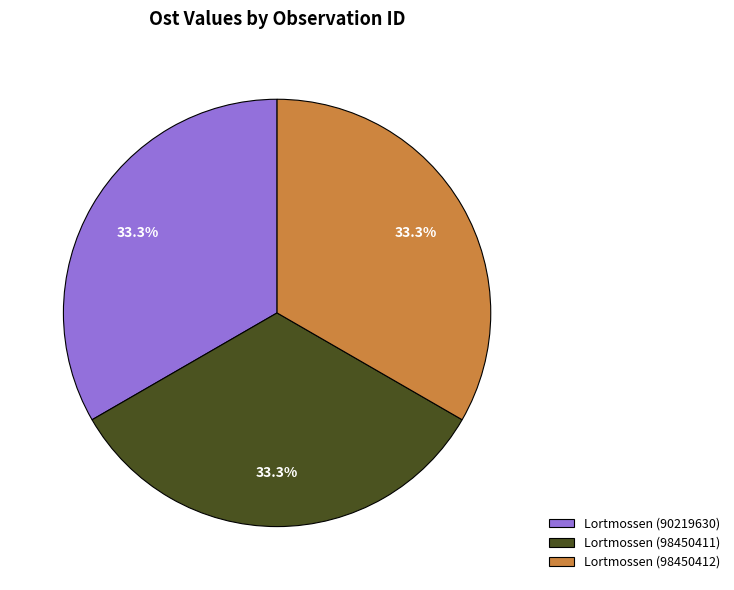

To the nearest percent, what is the average slice percentage?

33%